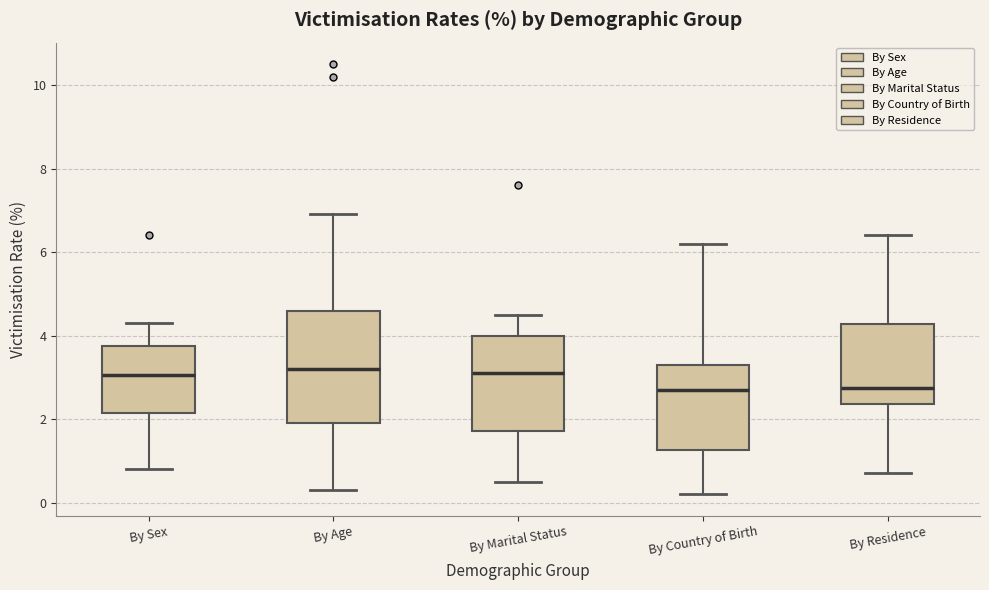

Reading left to right, transcribe this box plot: for each box, give where its median line is, the range the box spans, and where its two whiskers end, as read against the y-axis. The values are not printed on the chart, so give them approximately, as read against the axis.

By Sex: median 3.0, box 2.2 to 3.8, whiskers 0.8 to 4.4
By Age: median 3.2, box 2.0 to 4.6, whiskers 0.4 to 7.0
By Marital Status: median 3.2, box 1.8 to 4.0, whiskers 0.6 to 4.6
By Country of Birth: median 2.8, box 1.2 to 3.4, whiskers 0.2 to 6.2
By Residence: median 2.8, box 2.4 to 4.2, whiskers 0.8 to 6.4